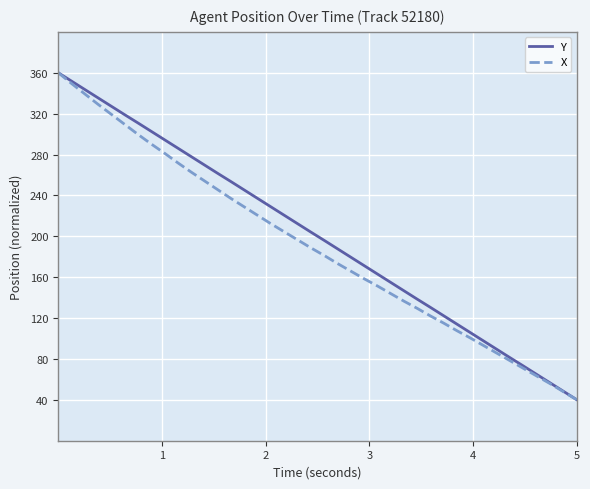

What is the smallest value displayed?

40.0